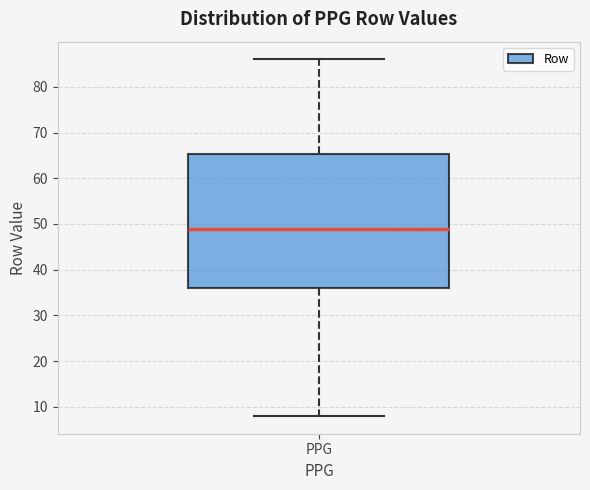

Where does the upper whisker of the box for PPG end on the y-axis? The values are not printed on the chart, so give them approximately, as read against the axis.

86